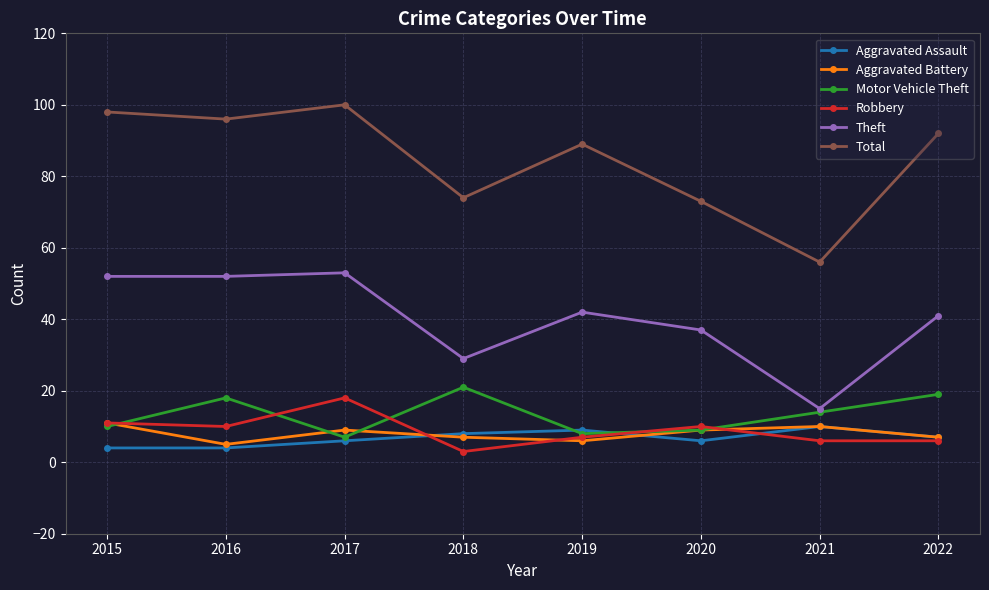

How many lines are shown in the chart?

6